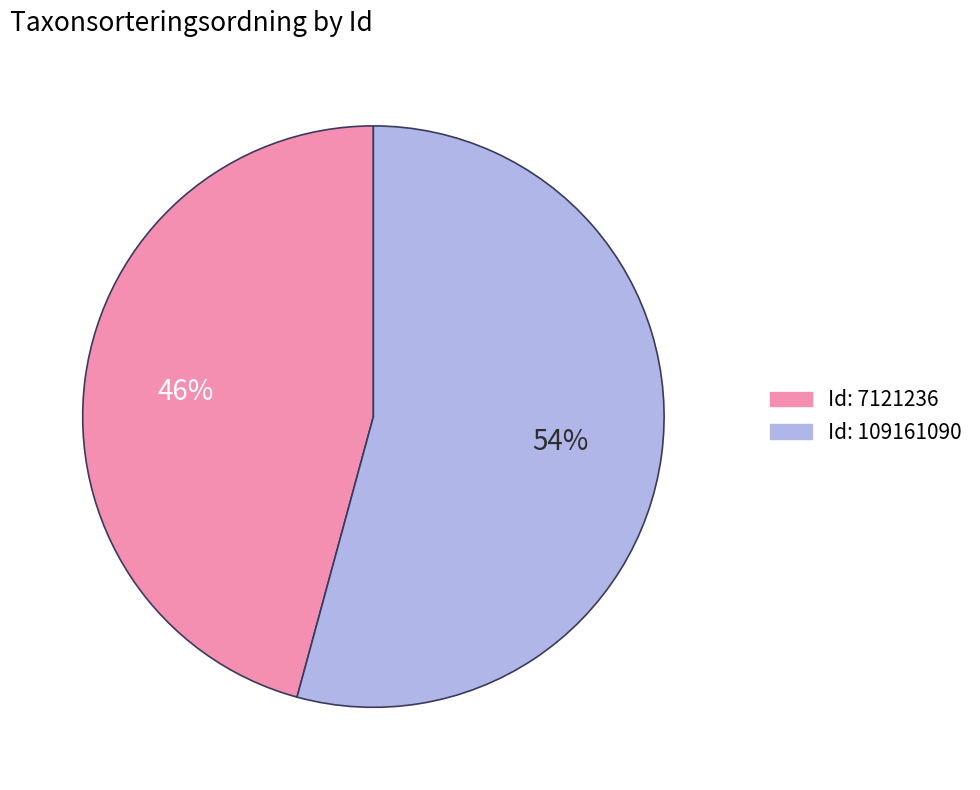

To the nearest percent, what is the difference between the largest and smallest slice percentages?

8%